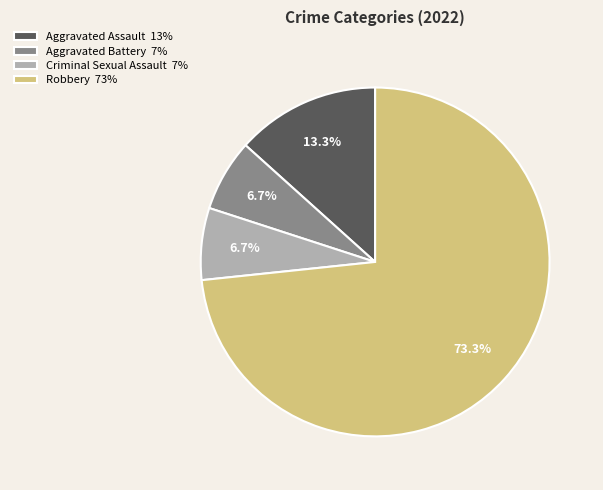

What percentage is the Aggravated Assault slice, to the nearest percent?

13%